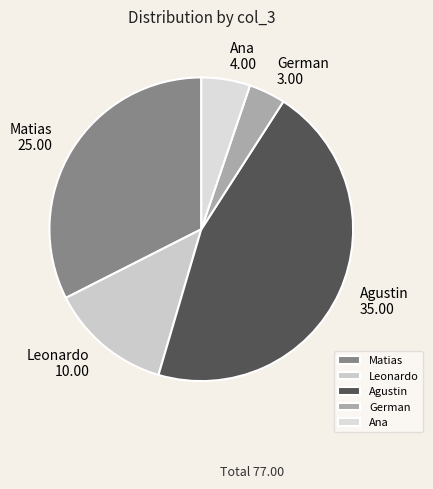

Is the sum of Ana and Agustin greater than half?

Yes